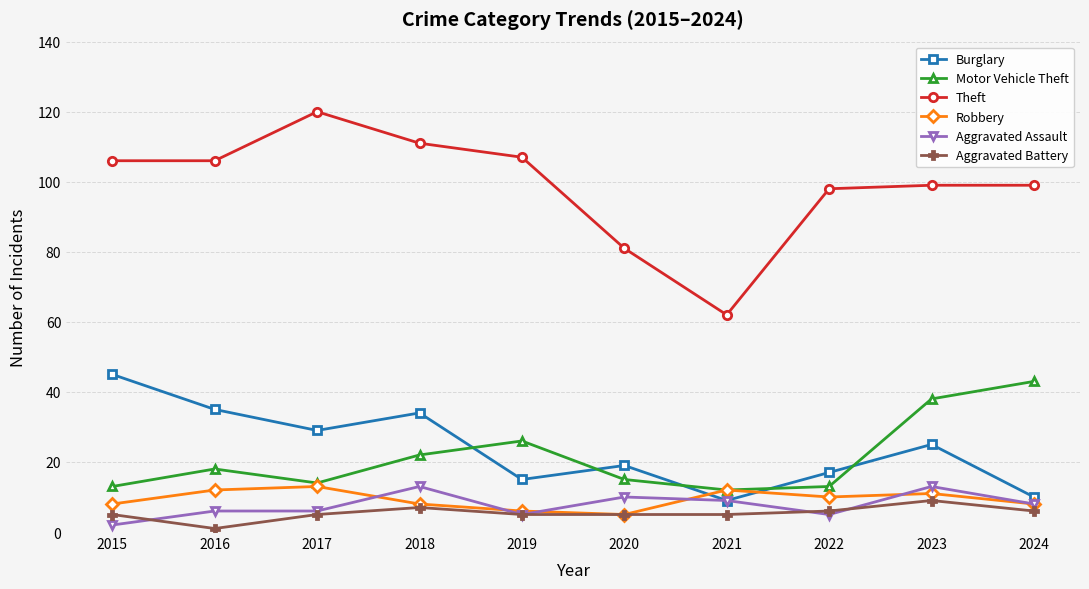

What is the value of the Motor Vehicle Theft point at the 3rd from the left?

14